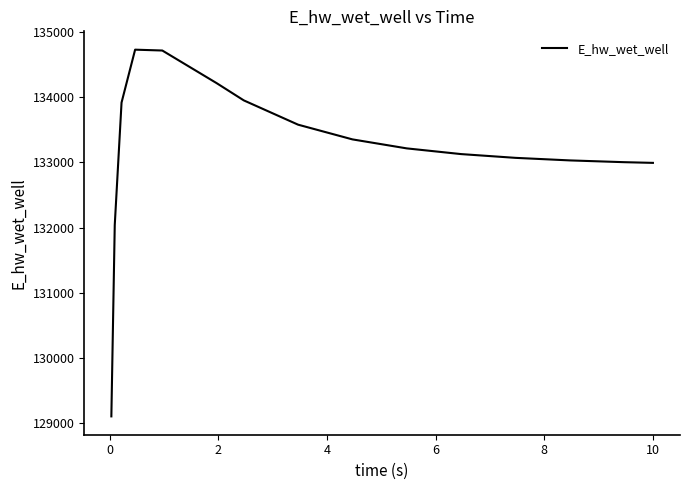

What is the difference between the maximum and minimum values?

5620.9